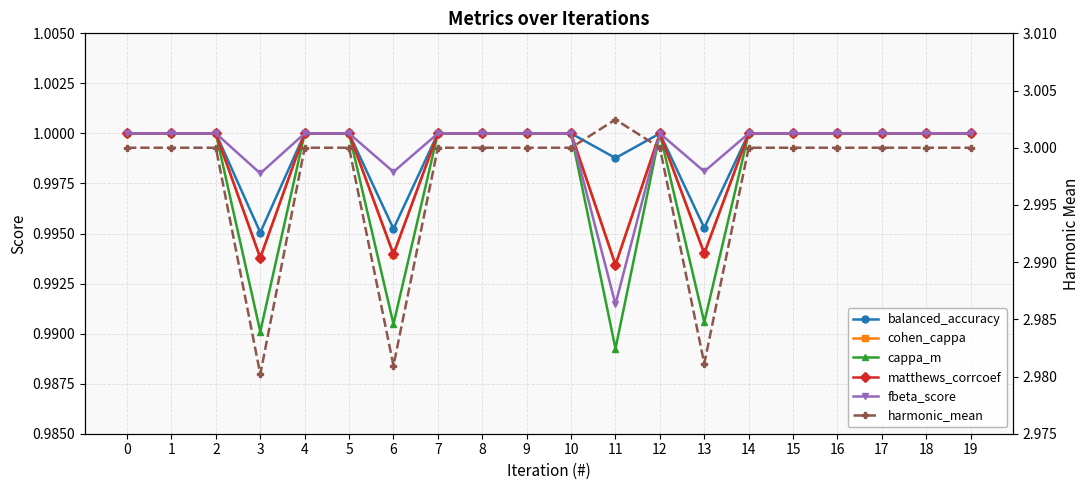

The cappa_m series shows 1.0 at 19. True or false?

True